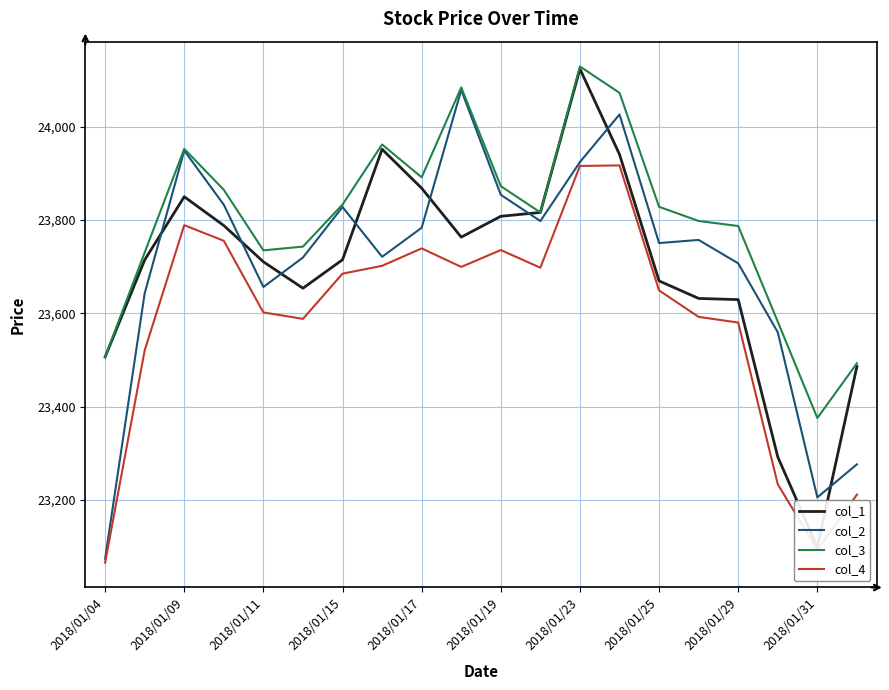

Which category has the lowest value across all series?

2018/01/04